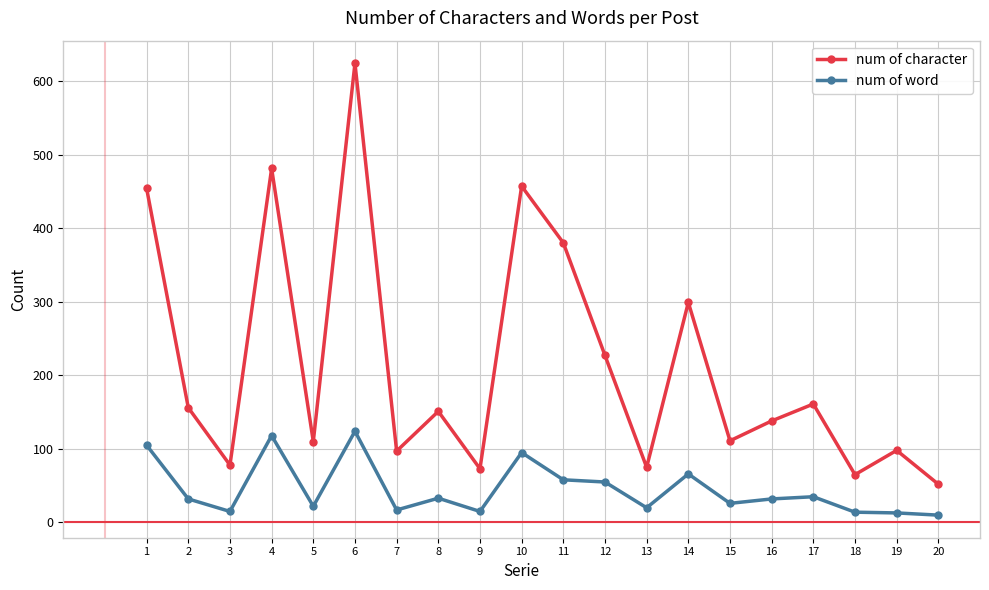

Which series changed the most between 4 and 11?

num of character